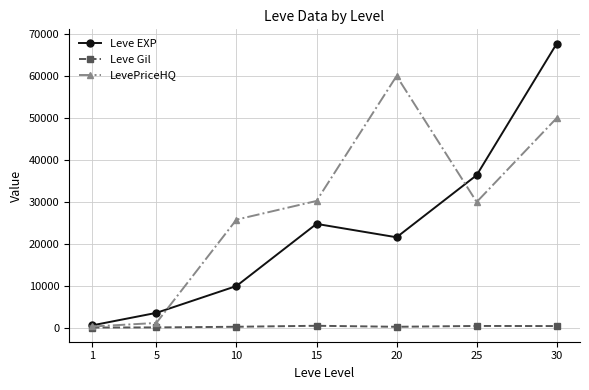

Which series ends up on top after the final intersection of Leve EXP and LevePriceHQ?

Leve EXP